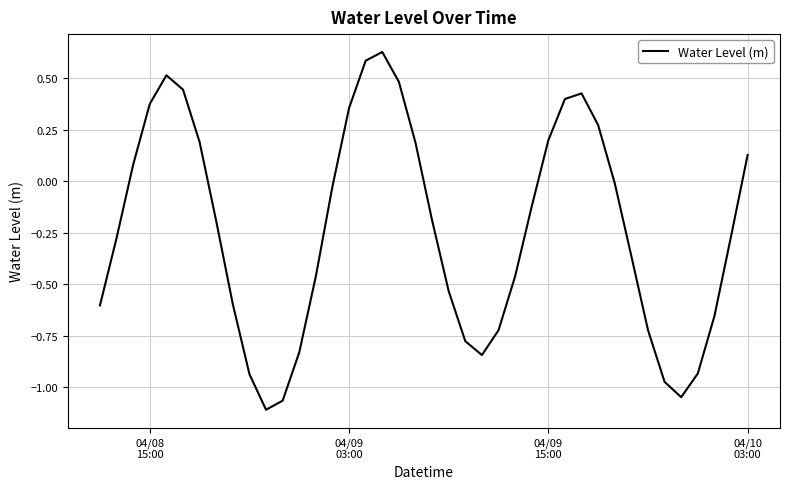

What is the average value?

-0.2